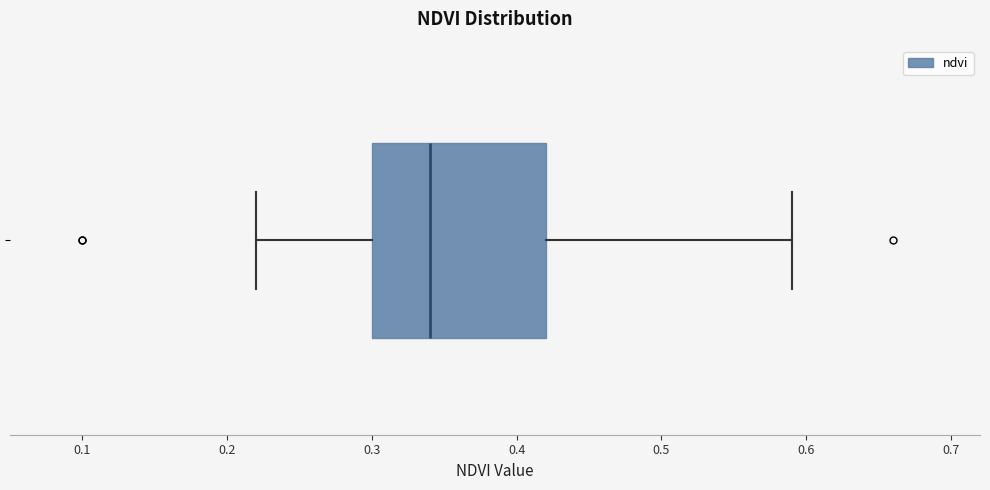

Transcribe this box plot: give where the median line is, the range the box spans, and where the two whiskers end, as read against the x-axis. The values are not printed on the chart, so give them approximately, as read against the axis.

median 0.34, box 0.30 to 0.42, whiskers 0.22 to 0.59